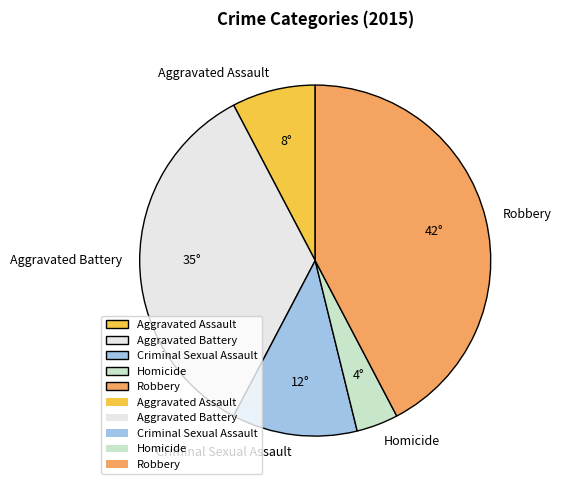

Rank the categories by value from highest to lowest.

Robbery, Aggravated Battery, Criminal Sexual Assault, Aggravated Assault, Homicide